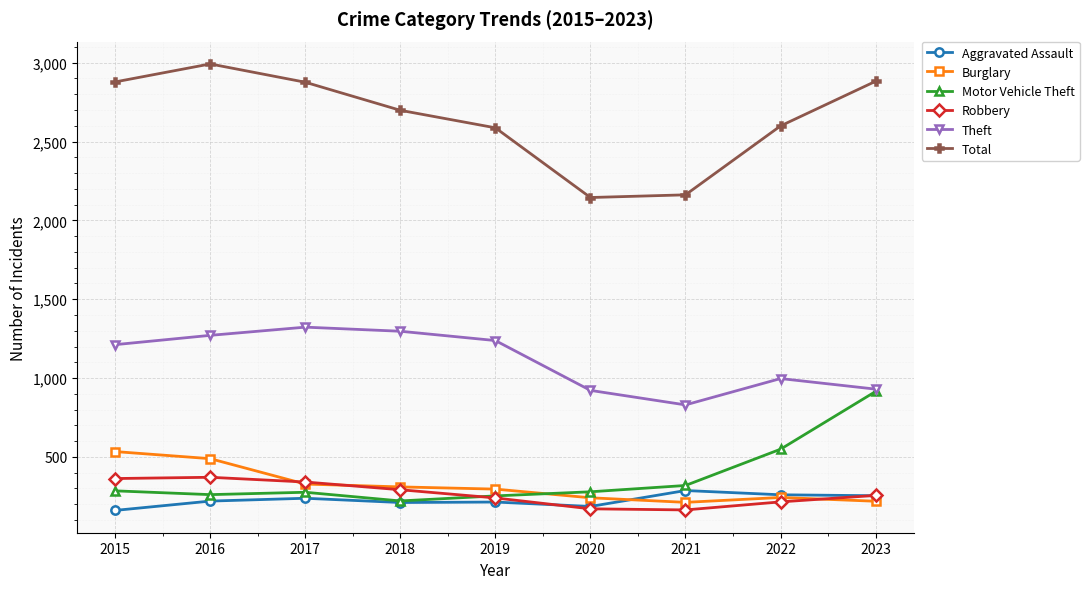

Does the chart display data point markers on the line(s)?

Yes